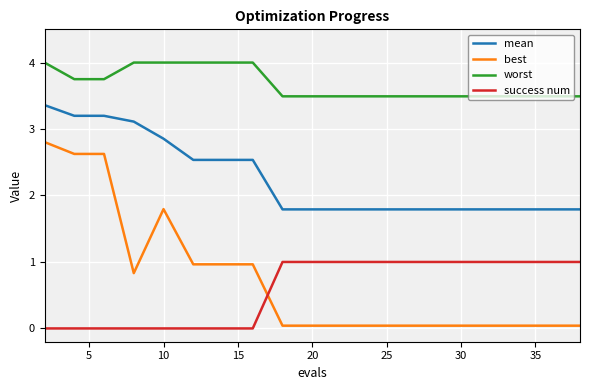

What are all the series names shown in the legend?

mean, best, worst, success num